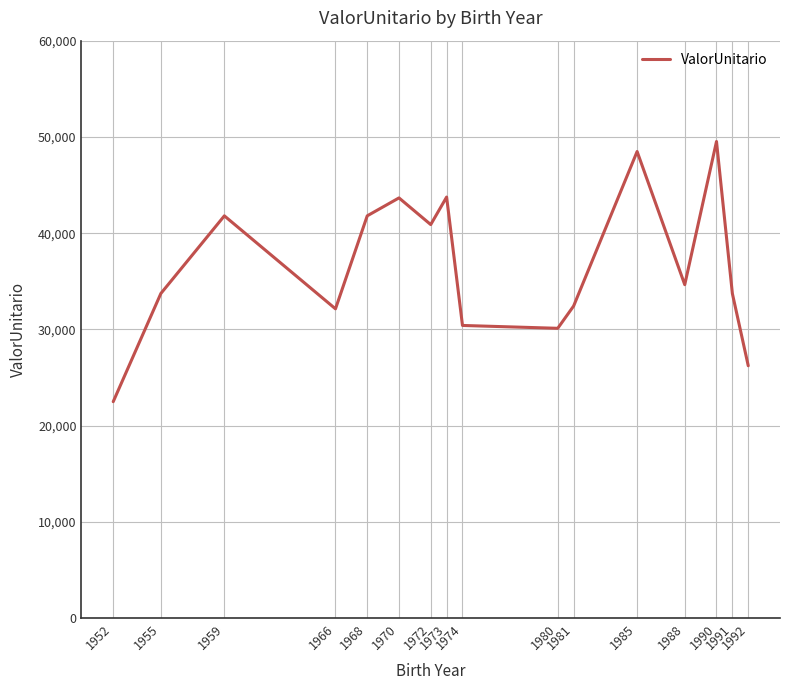

How many lines are shown in the chart?

1